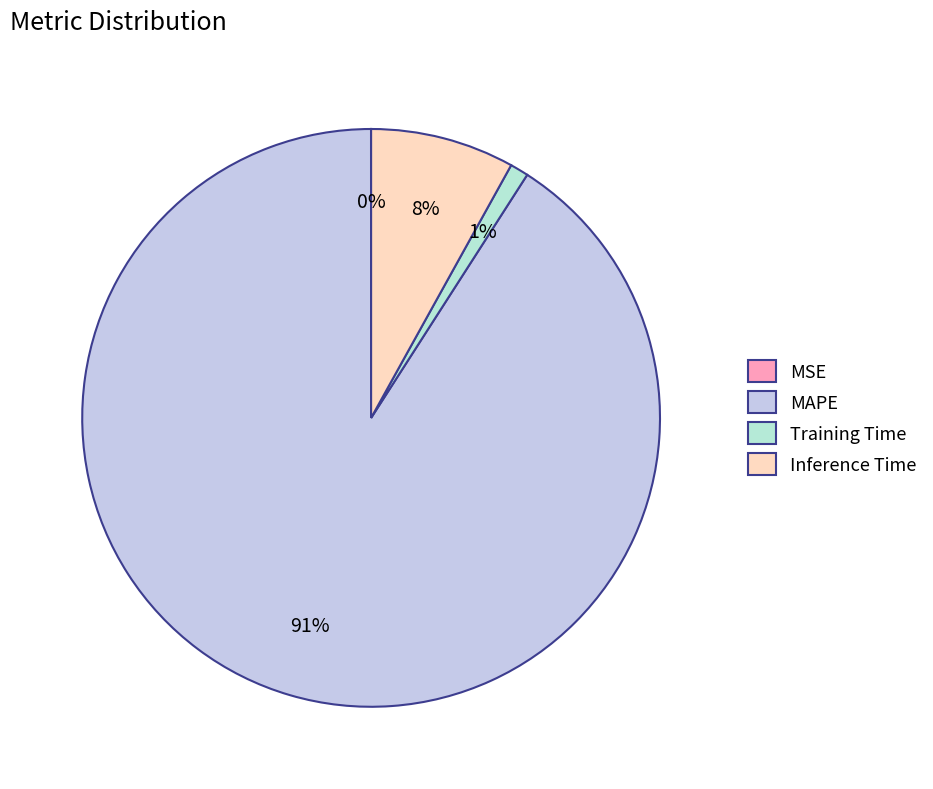

True or false: Training Time accounts for 1% of the total.

True